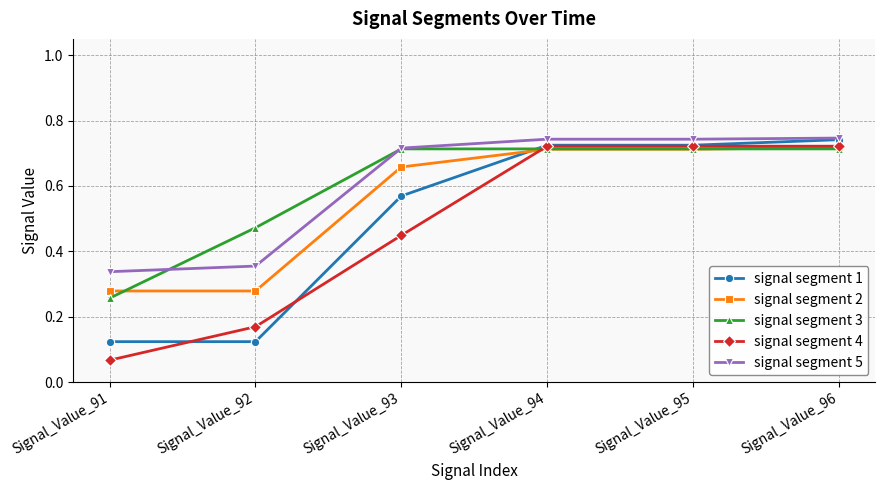

The signal segment 3 series shows 1.2 at Signal_Value_96. True or false?

False